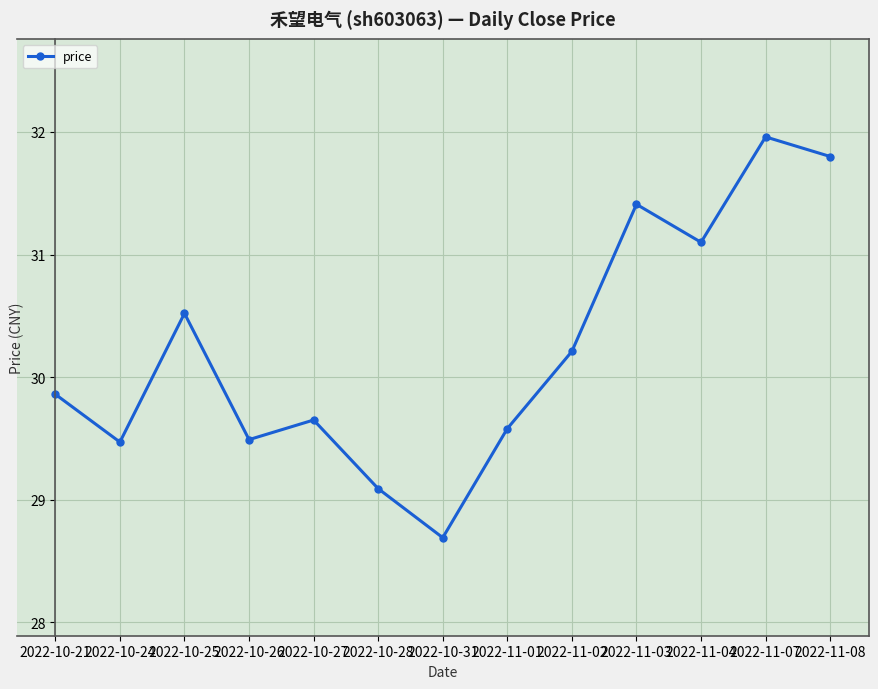

Which label corresponds to the largest value in the chart?

2022-11-07